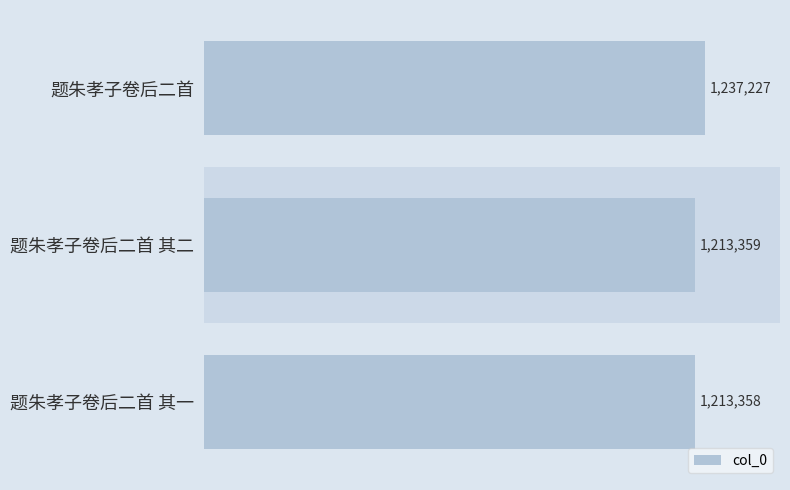

Are the bars grouped side by side (vs. stacked)?

No